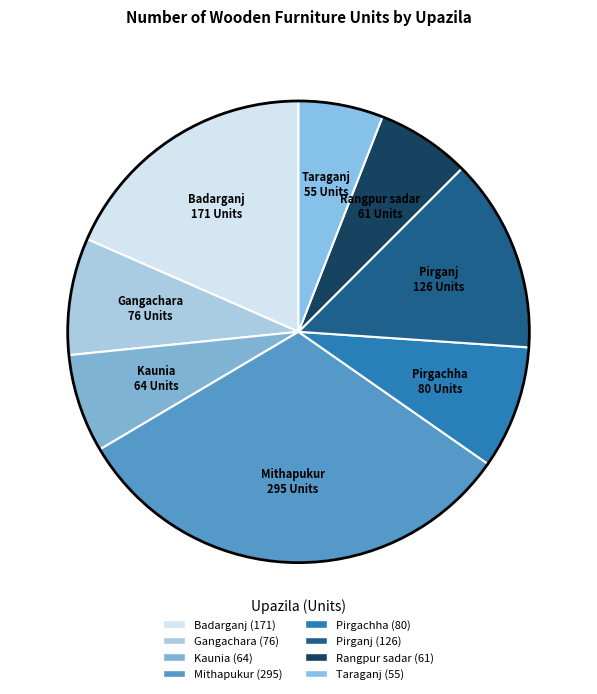

Which slice is the largest?

Mithapukur